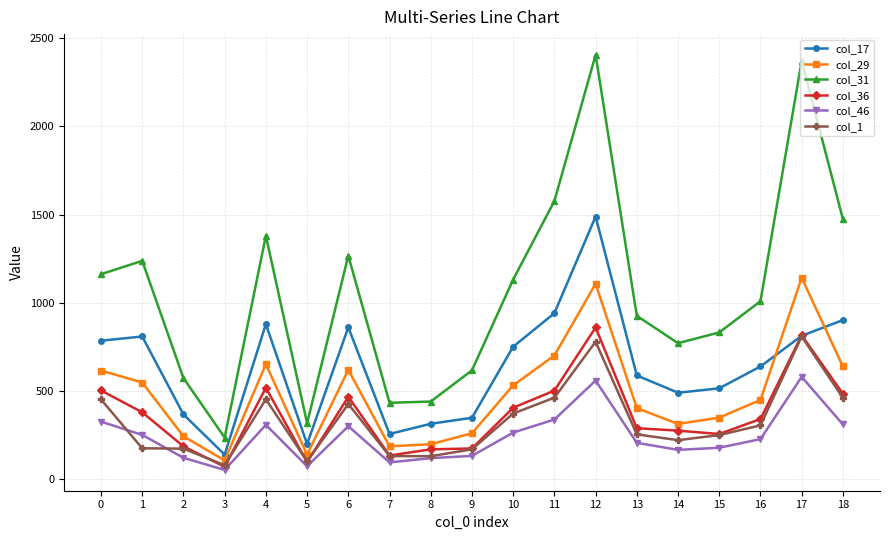

What is the highest value of the col_29 series?

1142